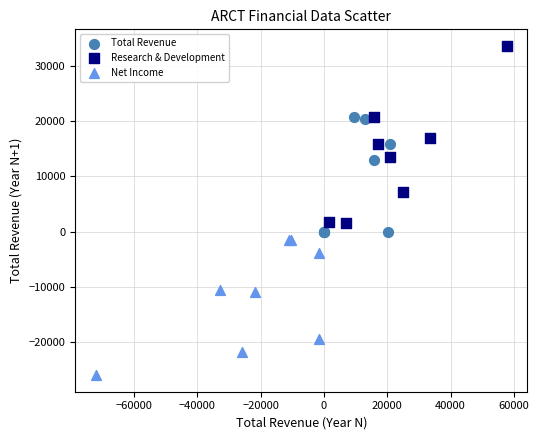

Which series contains the highest Y value?

Research & Development